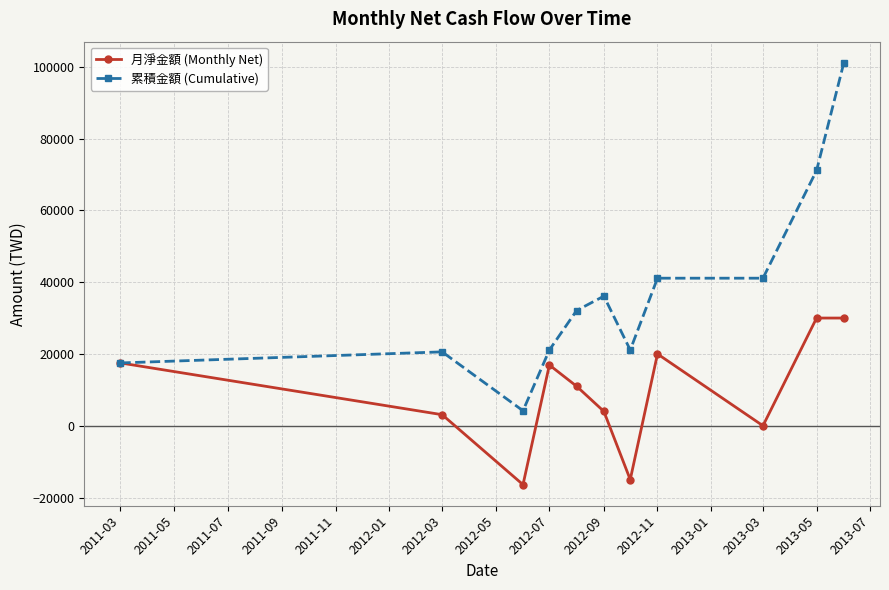

What is the minimum value shown in the chart?

-16400